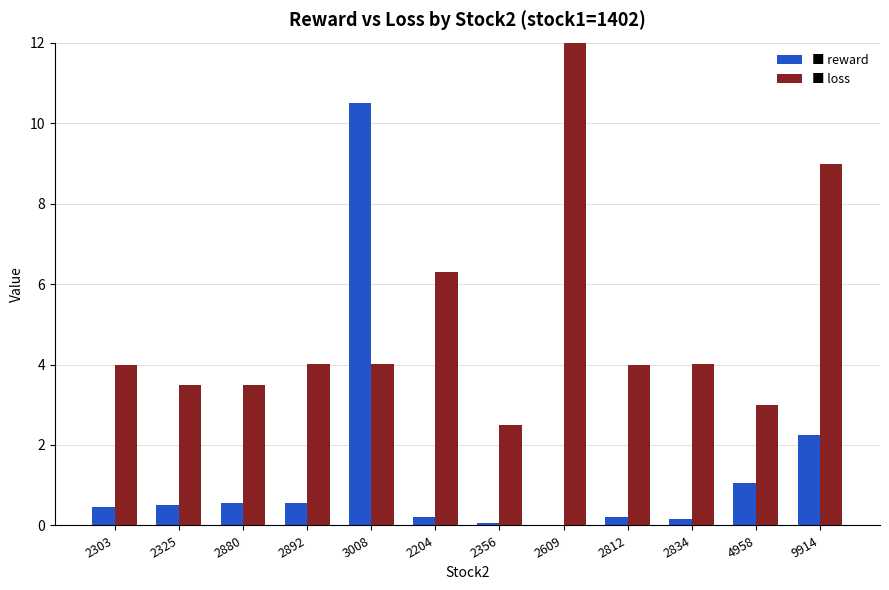

What is the difference between the reward values at 2303 and 2892?

0.1